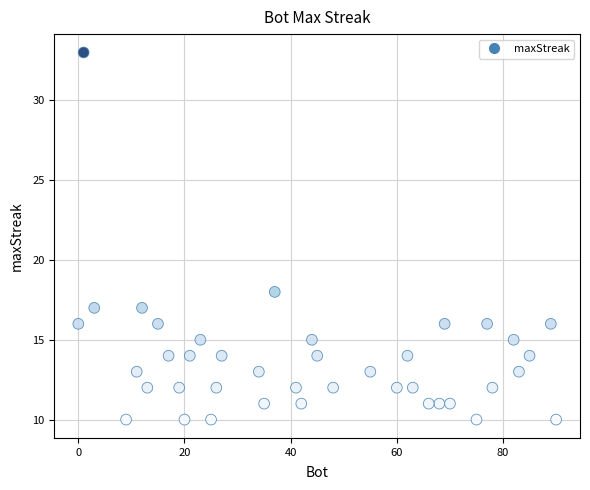

What Y value in the scatter plot is closest to 21?

18